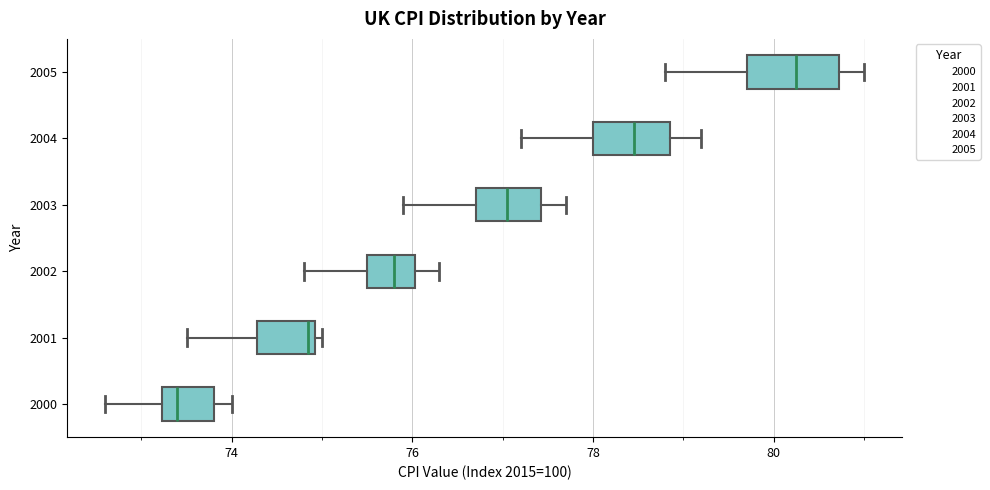

Which box has the furthest to the left median line?

2000